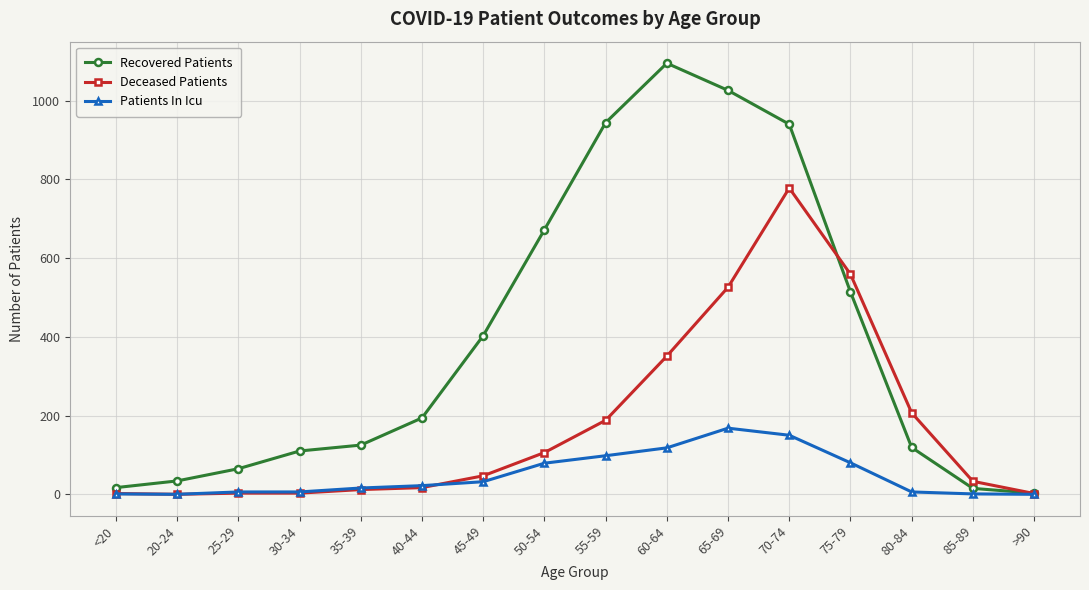

Is it true that Recovered Patients equals 1618 at 70-74?

False